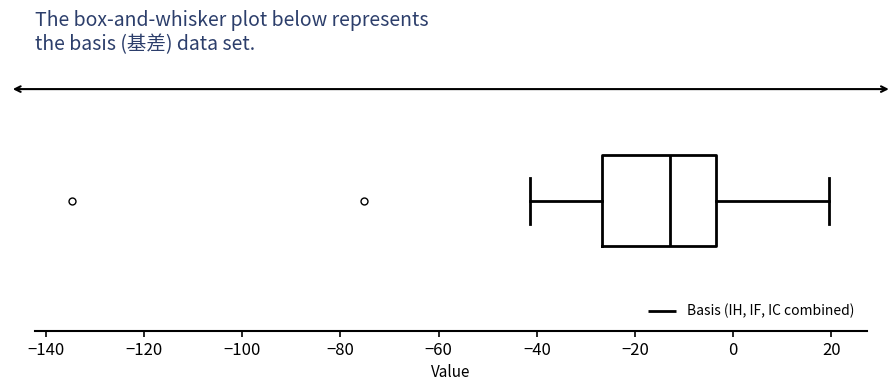

Read this box plot against the x-axis: the position of the median line, the range covered by the box, and the ends of both whiskers. The values are not printed on the chart, so give them approximately, as read against the axis.

median -12, box -26 to -4, whiskers -42 to 20